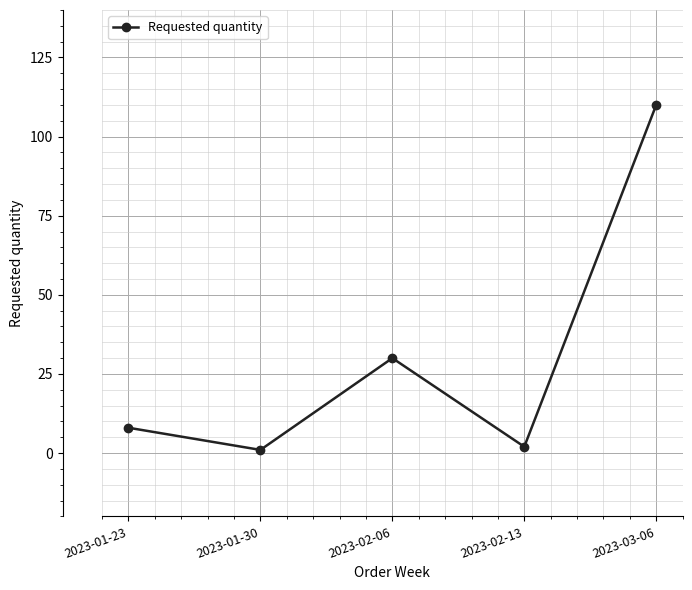

What is the change in value from 2023-02-06 to 2023-03-06?

+80